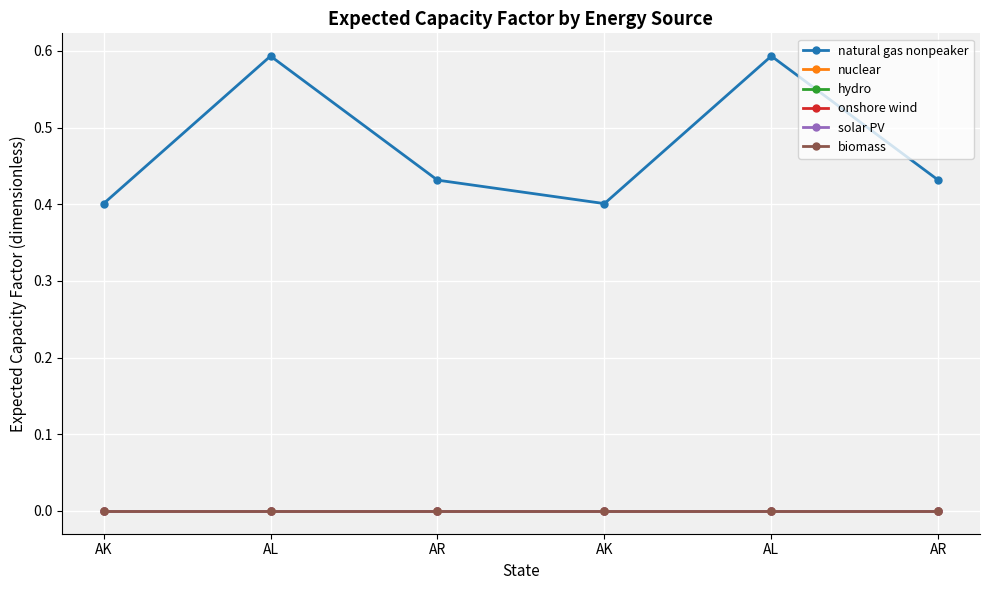

Is this an area chart (filled region under the line)?

No